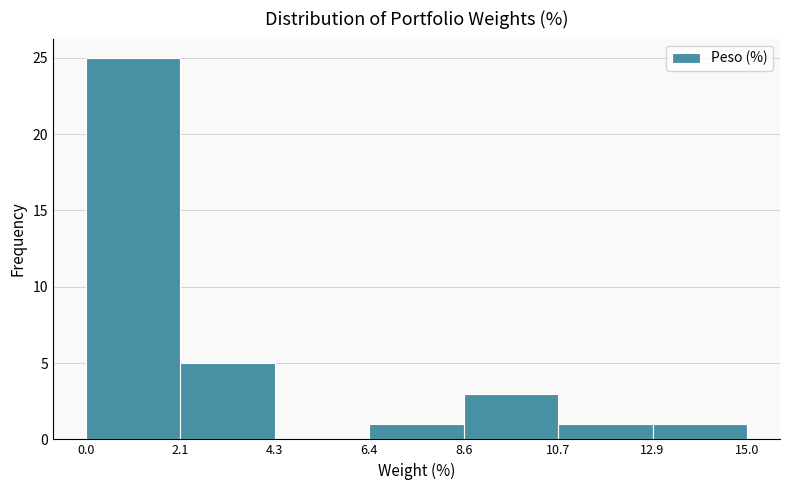

Reading left to right, transcribe this chart: for each bar, give the range it covers on the x-axis and its height. The values are not printed on the chart, so give them approximately, as read against the axis.

0.0 to 2.1: 25
2.1 to 4.3: 5
4.3 to 6.4: 0
6.4 to 8.6: 1
8.6 to 10.7: 3
10.7 to 12.9: 1
12.9 to 15.0: 1